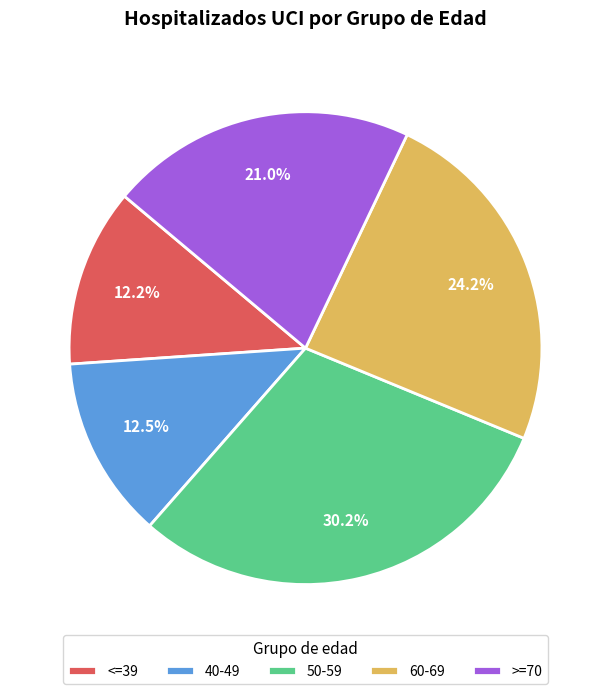

Which slice is the largest?

50-59